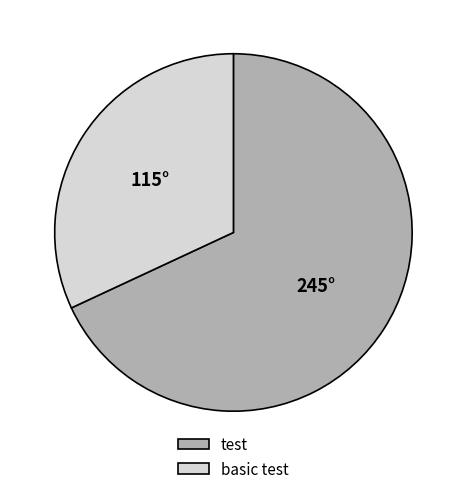

The basic test slice represents 32% of the pie. True or false?

True